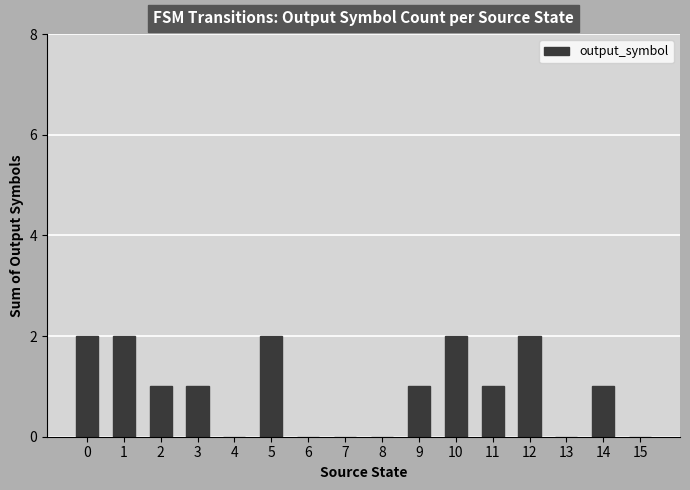

What is the maximum value shown in the chart?

2